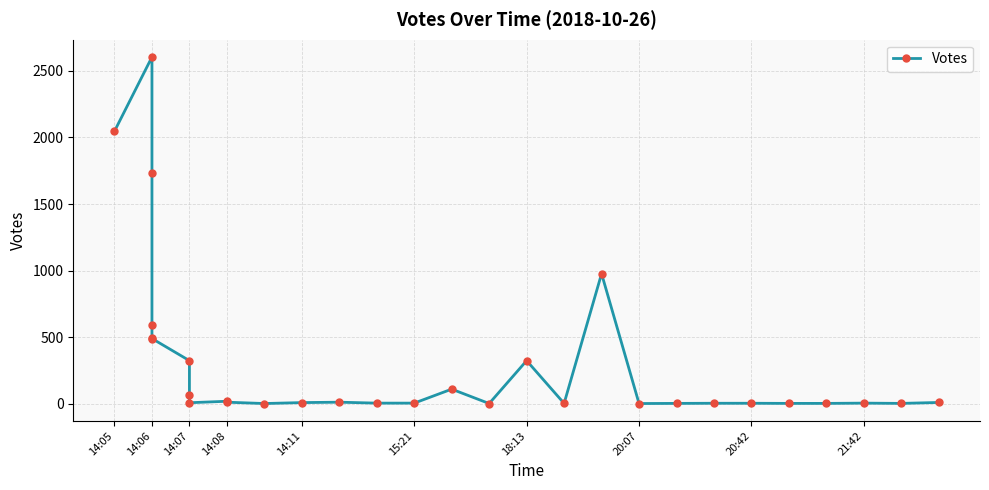

What is the sum of all values?

9871